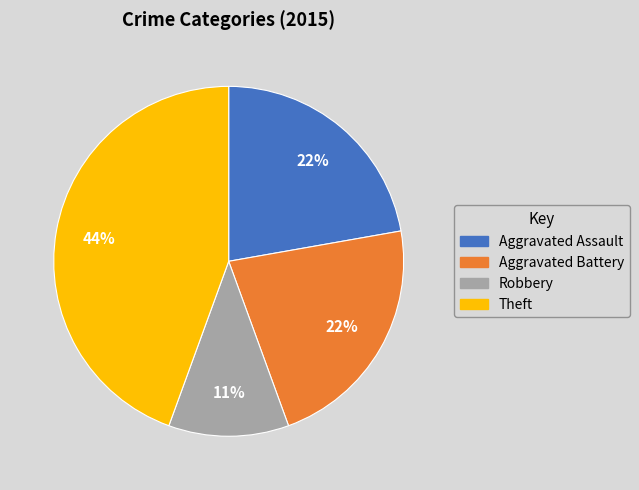

Does any single category account for the majority?

No